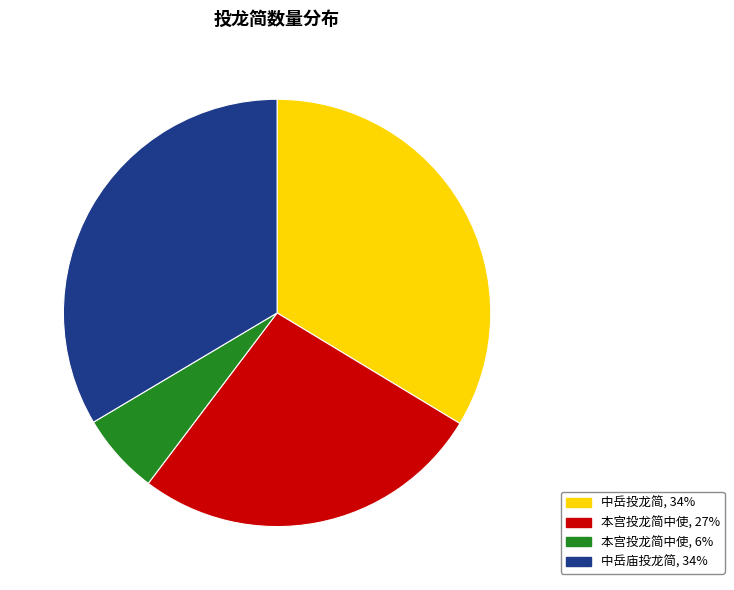

Does any single category account for the majority?

No